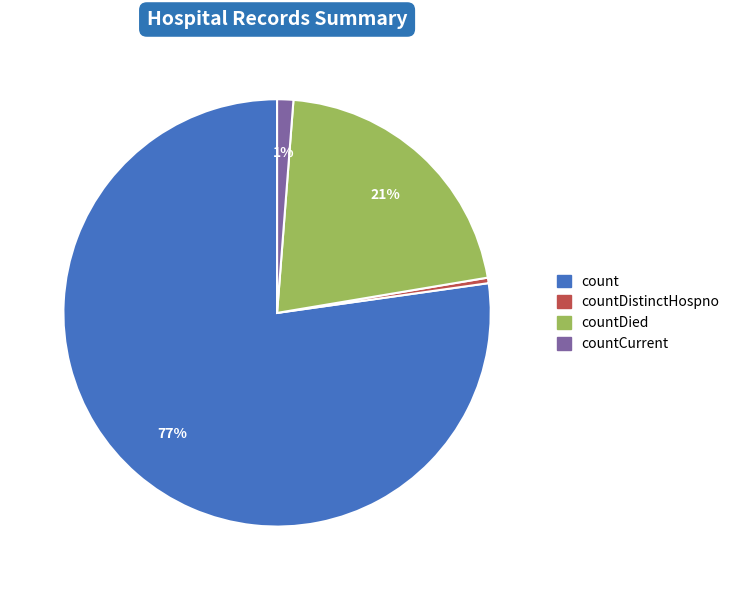

How many segments does this pie chart have?

4